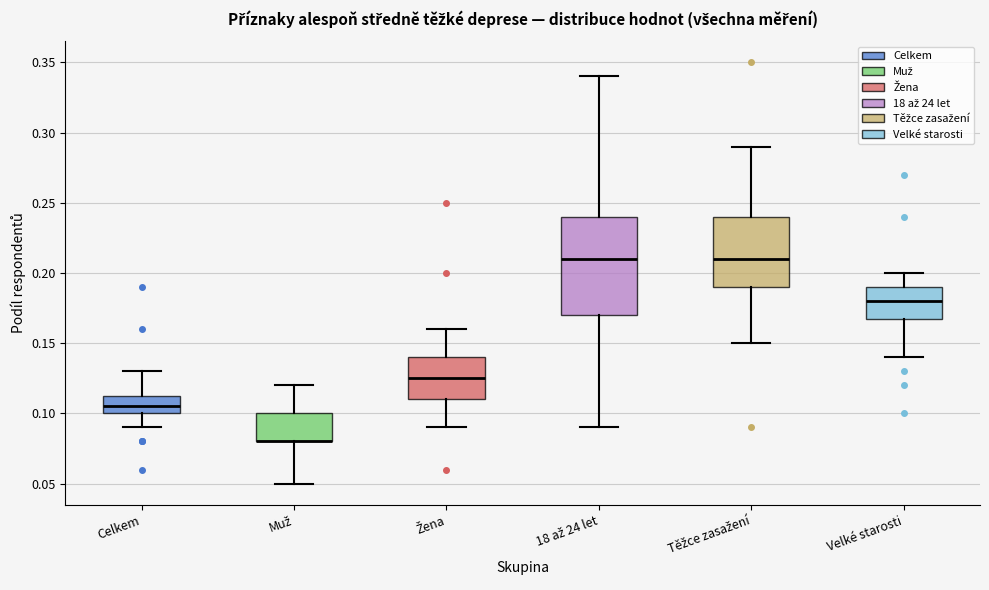

Comparing the boxes themselves (not the whiskers), which one is the tallest?

18 až 24 let